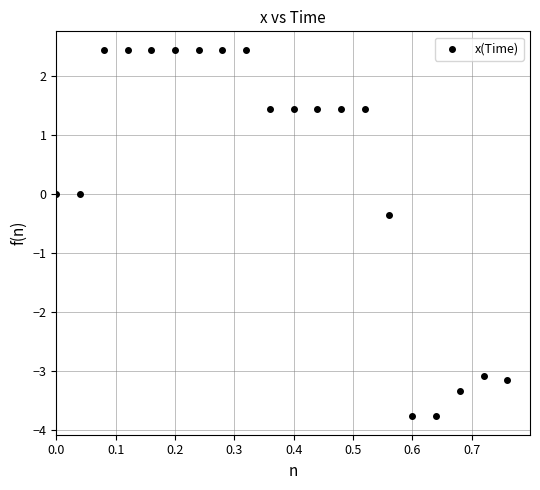

What is the range of Y values (max minus min)?

6.2